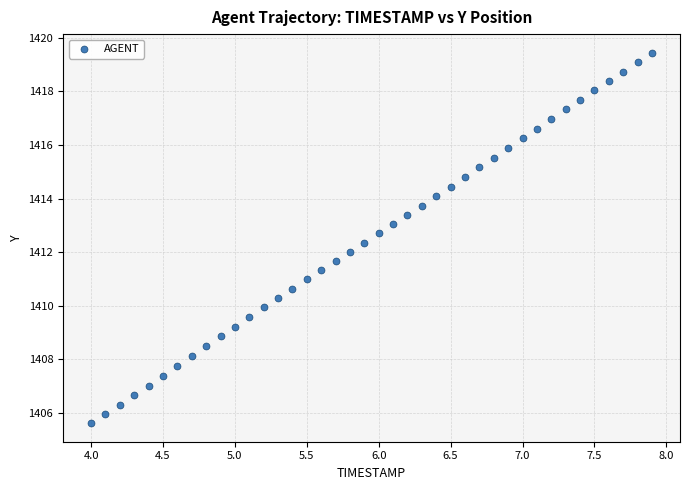

What is the range of Y values (max minus min)?

13.8